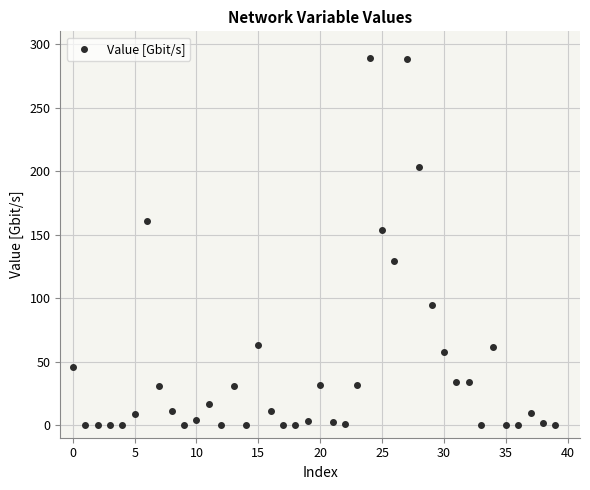

What Y value in the scatter plot is closest to 144?

153.3